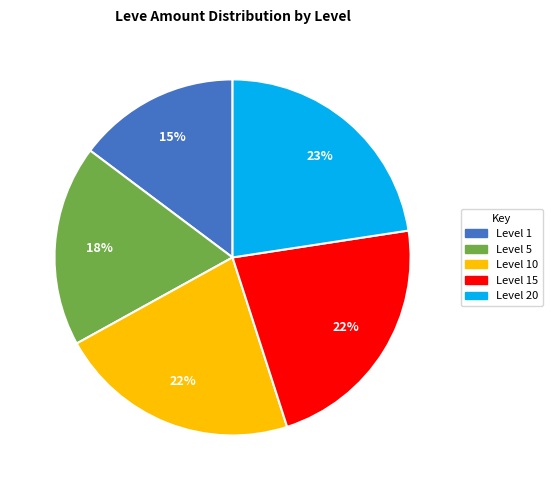

To the nearest percent, what is the difference between the Level 20 and Level 1 slice percentages?

8%